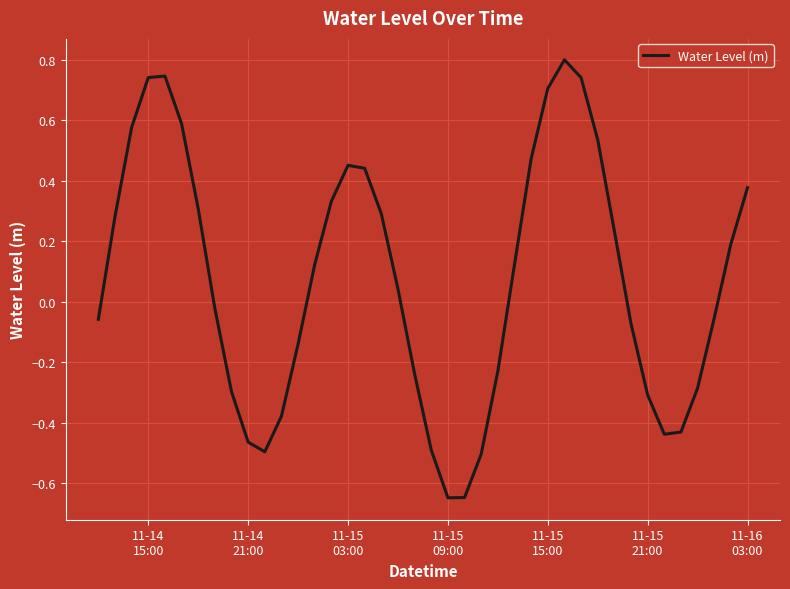

How many positive values are there?

21